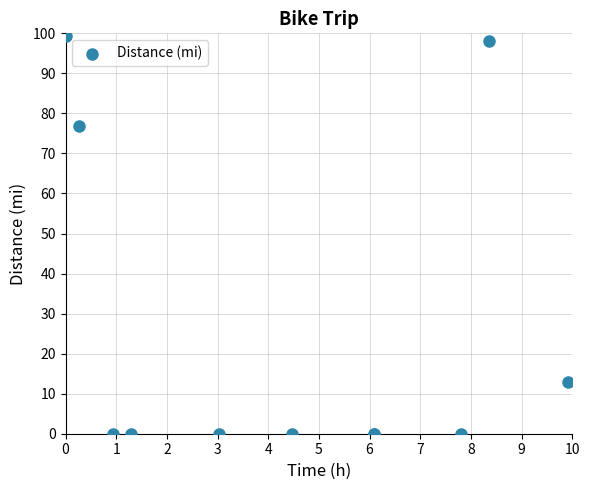

What Y value in the scatter plot is closest to 49?

76.9